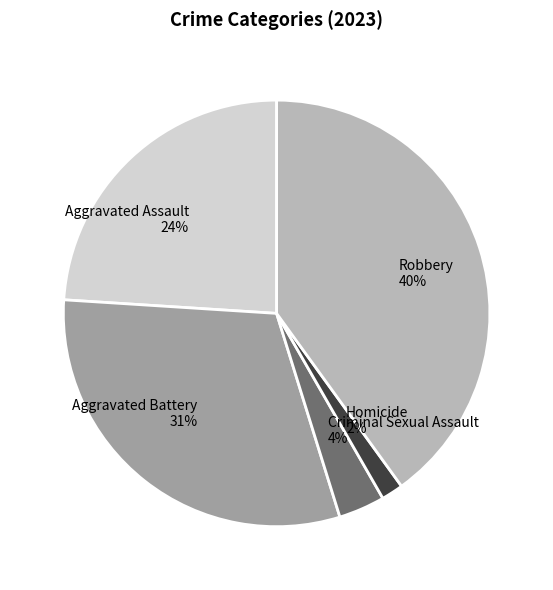

To the nearest percent, what is the difference between the Criminal Sexual Assault and Aggravated Assault slice percentages?

20%